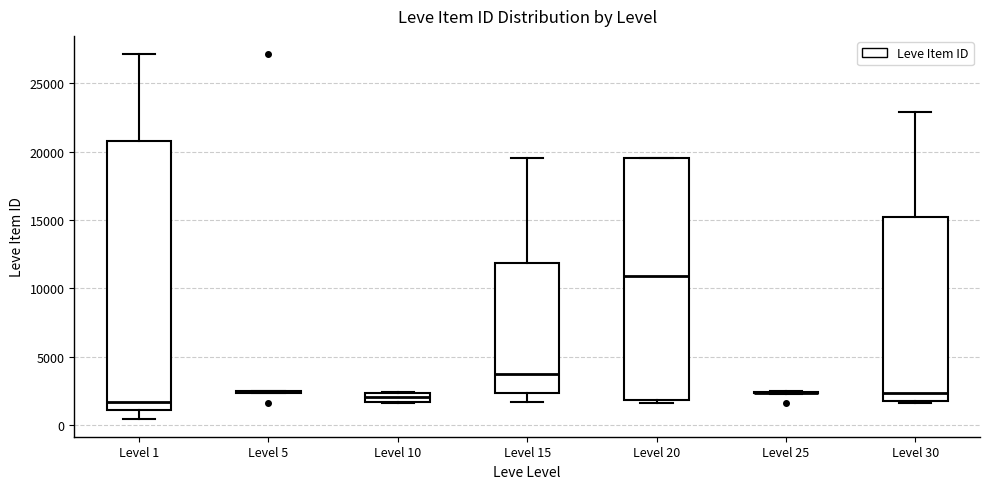

Which box is the tallest, from its lower edge to its upper edge?

Level 1